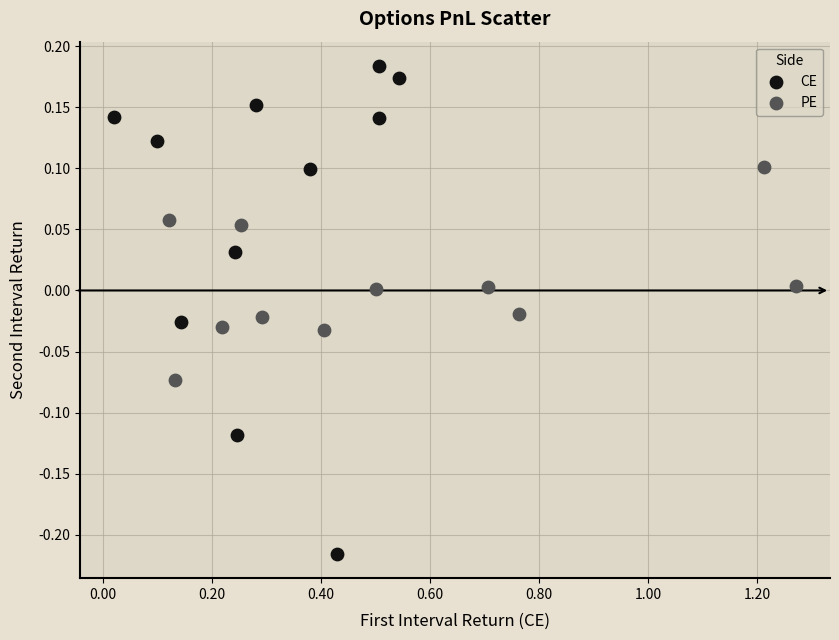

Which series contains the highest Y value?

CE